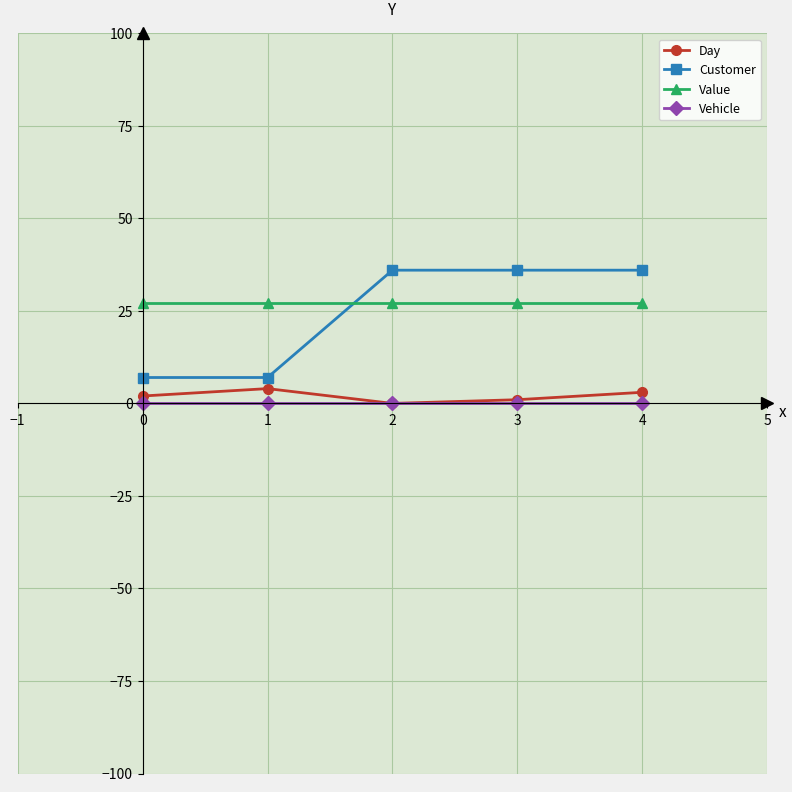

What is the maximum value for Value?

27.0